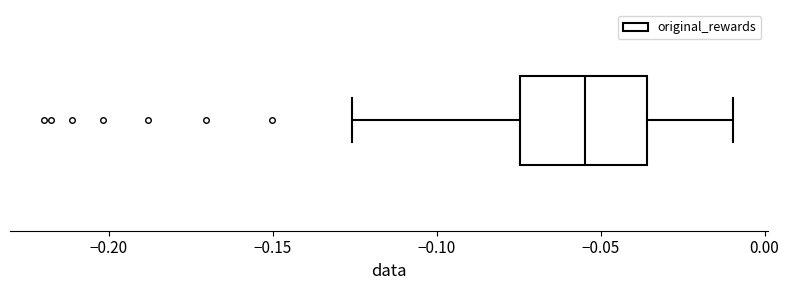

Where is the right edge of the box on the x-axis? The values are not printed on the chart, so give them approximately, as read against the axis.

-0.035